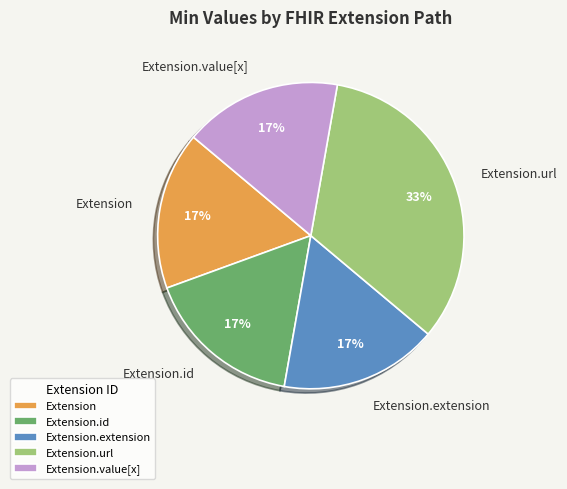

Does Extension.id account for over 50% of the chart?

No